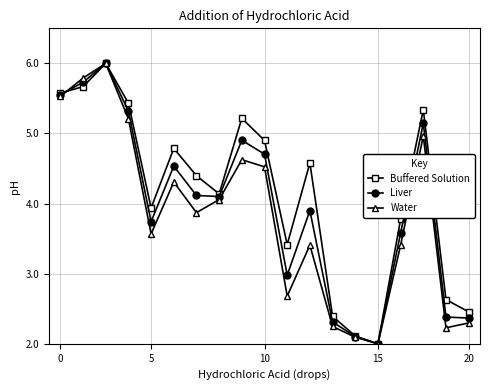

Does the chart have visible grid lines?

Yes